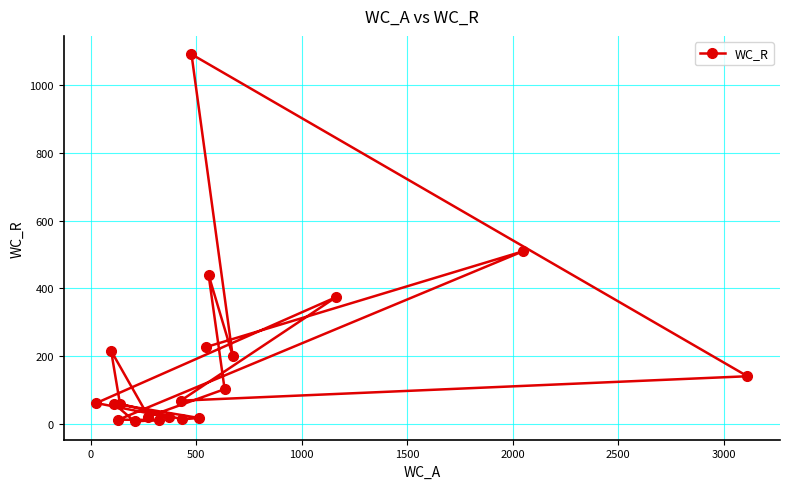

What is the maximum value shown in the chart?

1090